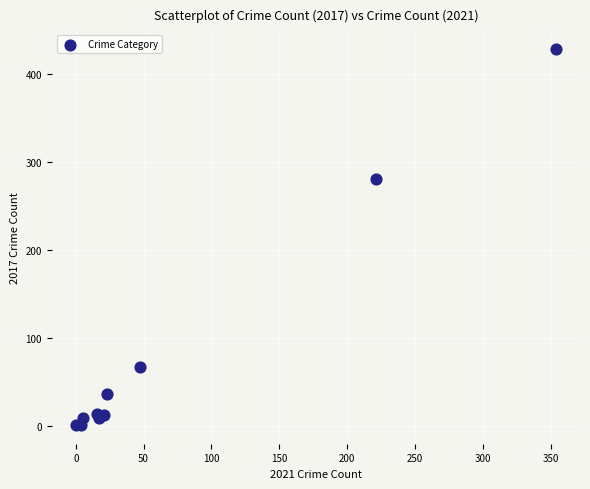

What Y value in the scatter plot is closest to 214?

280